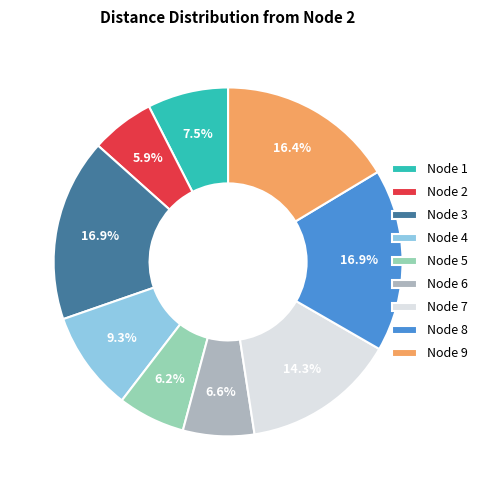

Does any single category account for the majority?

No